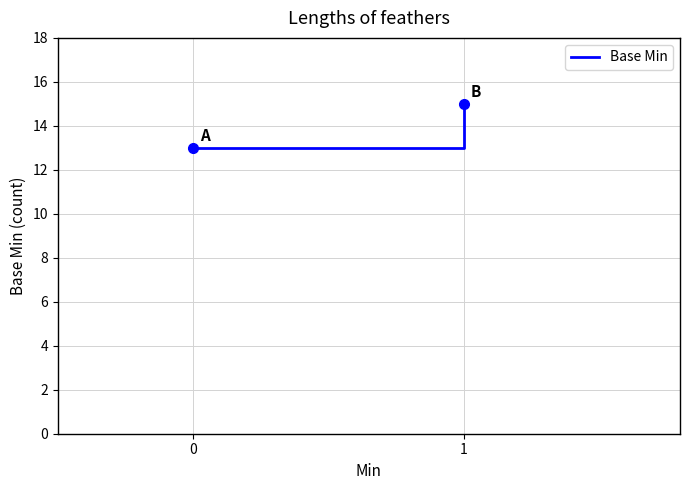

List the labels in order of value, largest first.

1, 0